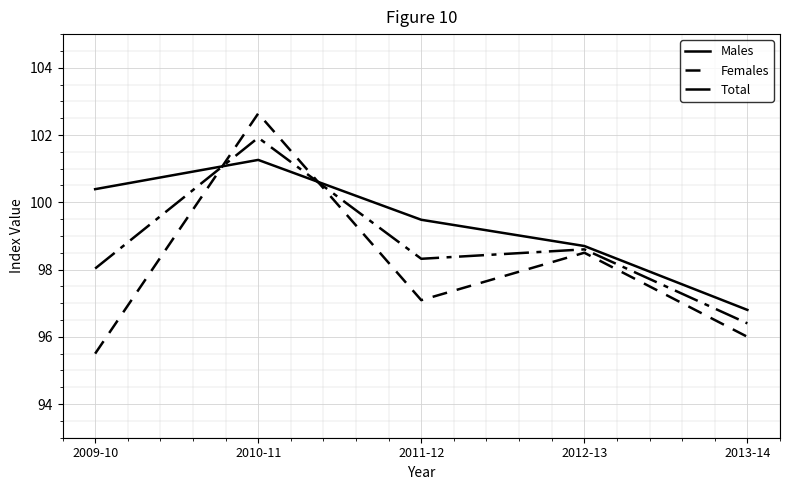

Reading left to right, list all the values displayed in this chart.

Males: 2009-10=100.4	2010-11=101.3	2011-12=99.5	2012-13=98.7	2013-14=96.8
Females: 2009-10=95.5	2010-11=102.6	2011-12=97.1	2012-13=98.5	2013-14=96.0
Total: 2009-10=98.0	2010-11=101.9	2011-12=98.3	2012-13=98.6	2013-14=96.4